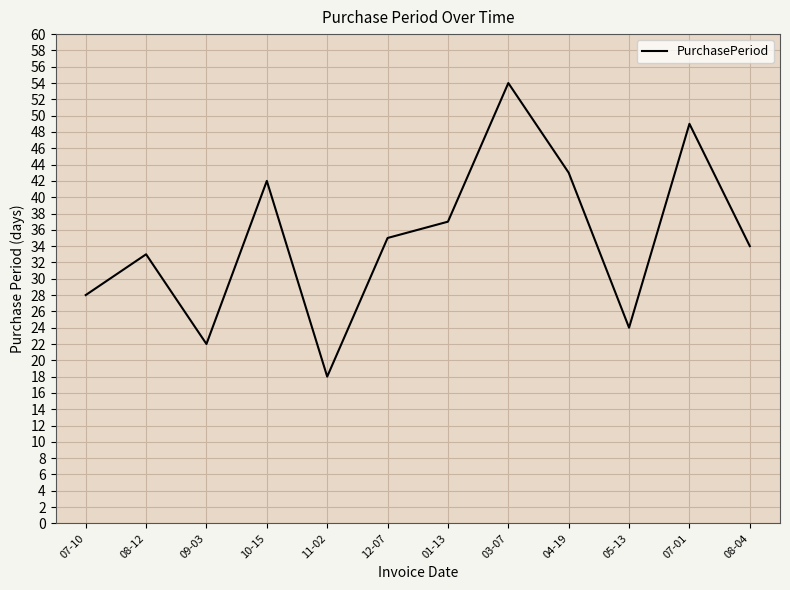

What position from the right is 04-19?

4